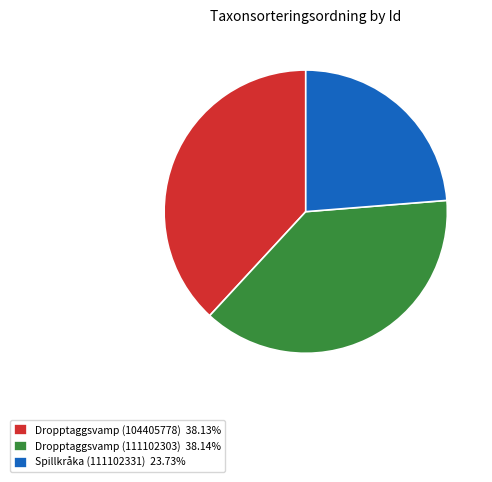

Is the sum of Spillkråka (111102331) and Dropptaggsvamp (111102303) greater than half?

Yes